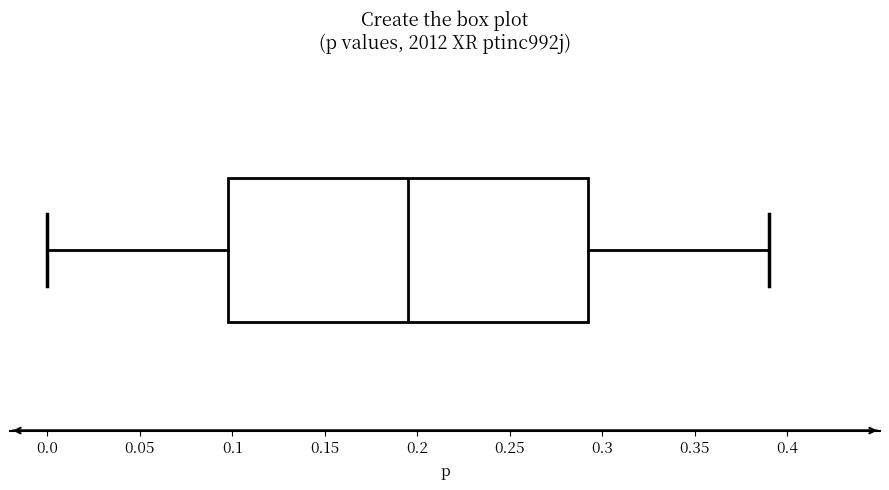

Transcribe this box plot: give where the median line is, the range the box spans, and where the two whiskers end, as read against the x-axis. The values are not printed on the chart, so give them approximately, as read against the axis.

median 0.195, box 0.100 to 0.295, whiskers 0.000 to 0.390